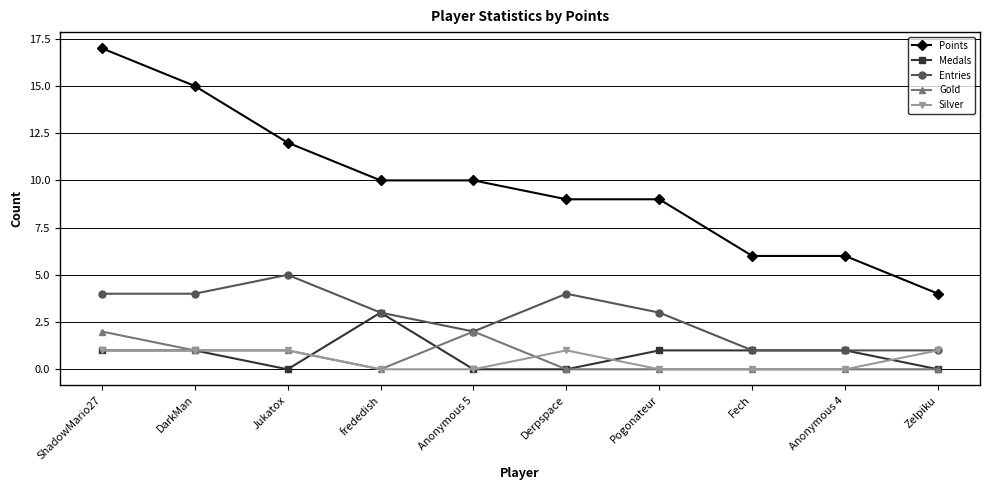

What is the average value of the Entries series?

3